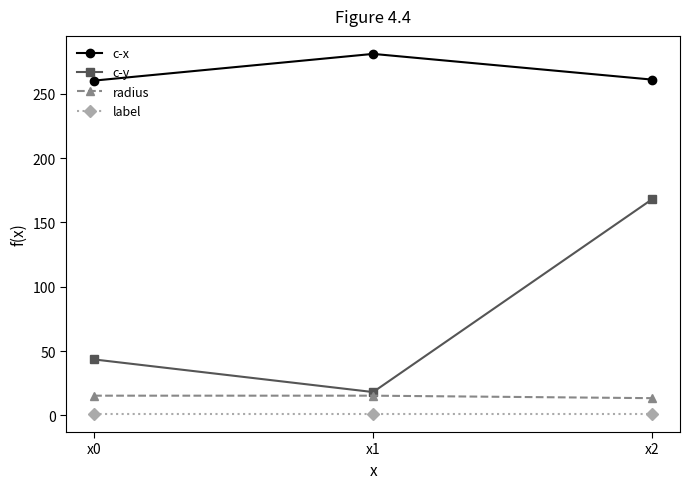

At which category does the chart reach its peak across all series?

x1